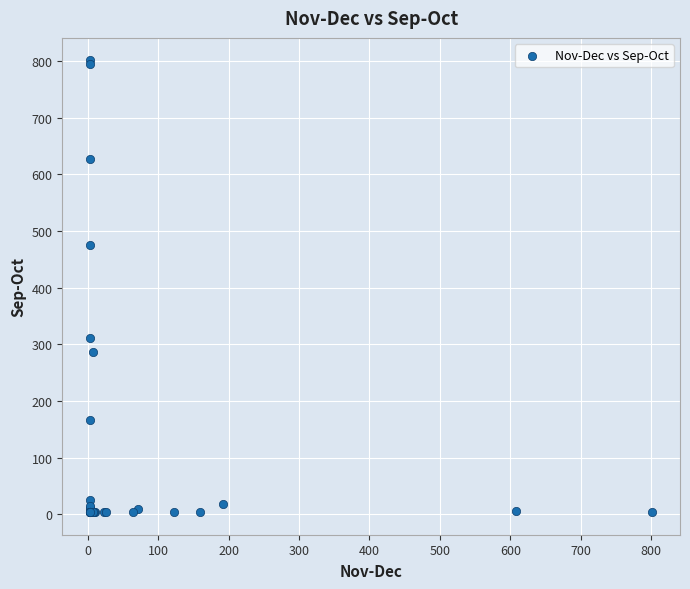

What Y value in the scatter plot is closest to 402?

475.9